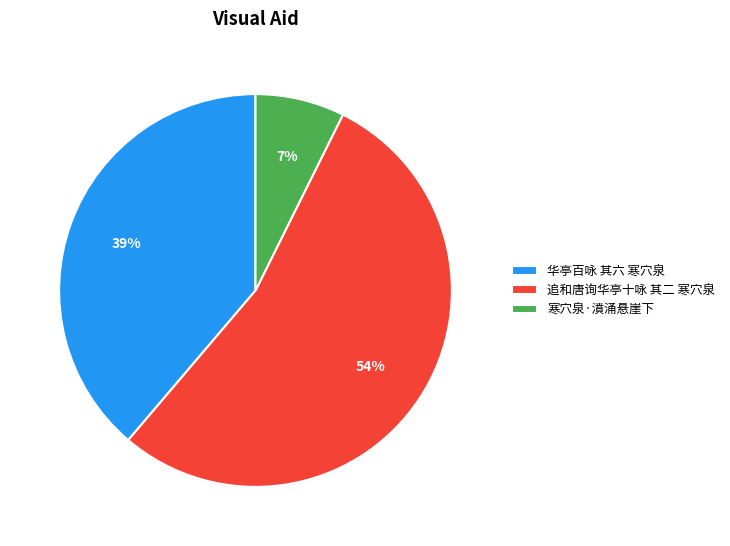

To the nearest percent, what is the difference between the largest and smallest slice percentages?

47%